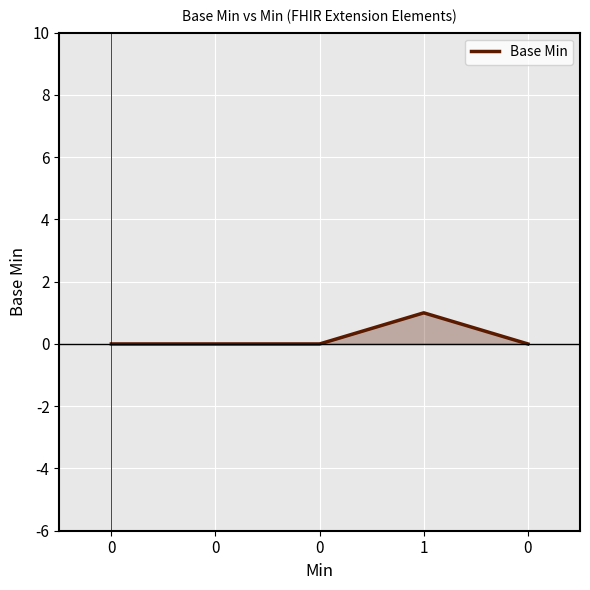

True or false: there are more than 1 points higher than both neighbors.

False